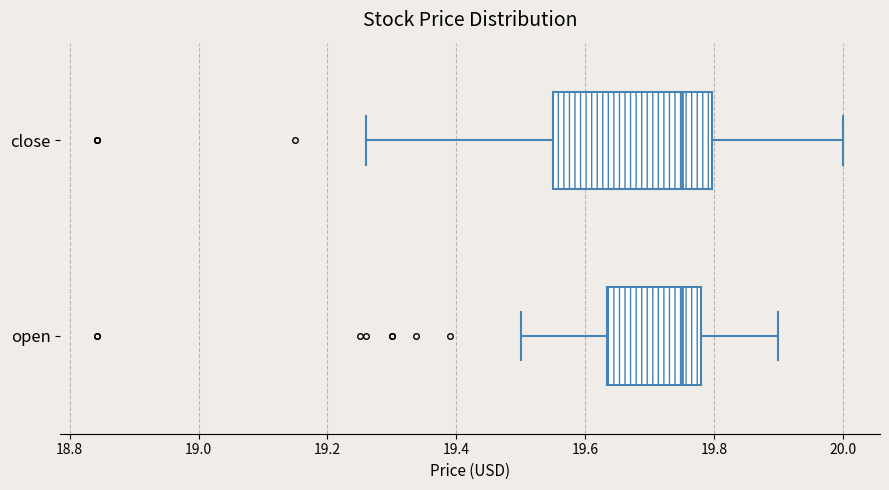

Reading bottom to top, transcribe this box plot: for each box, give where its median line is, the range the box spans, and where its two whiskers end, as read against the x-axis. The values are not printed on the chart, so give them approximately, as read against the axis.

open: median 19.76, box 19.64 to 19.78, whiskers 19.50 to 19.90
close: median 19.76, box 19.56 to 19.80, whiskers 19.26 to 20.00